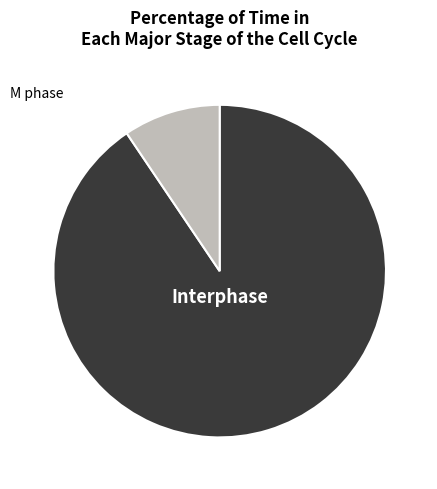

Does any single category account for the majority?

Yes